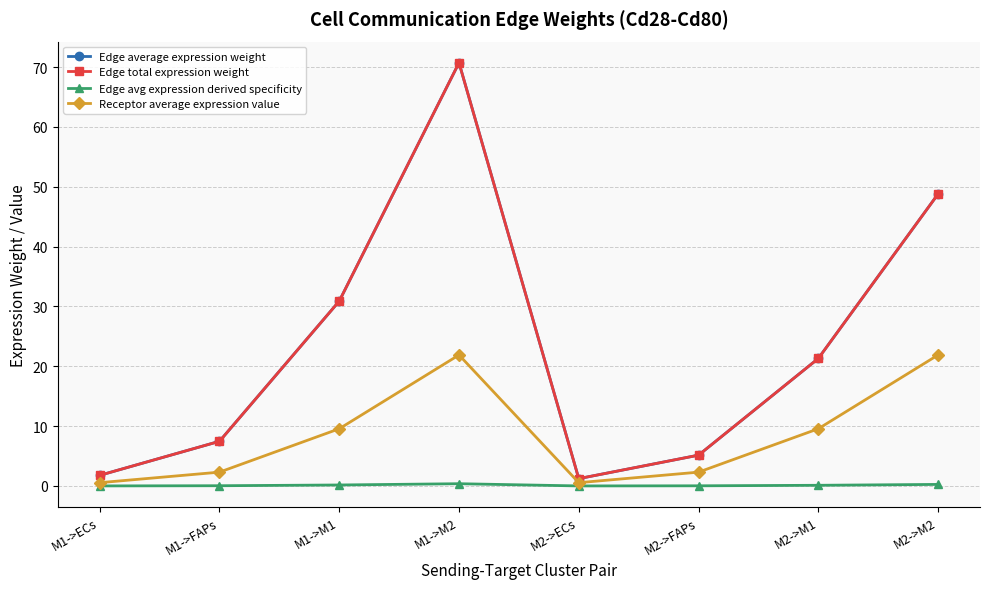

At which label is Edge average expression weight closest to 35?

M1->M1